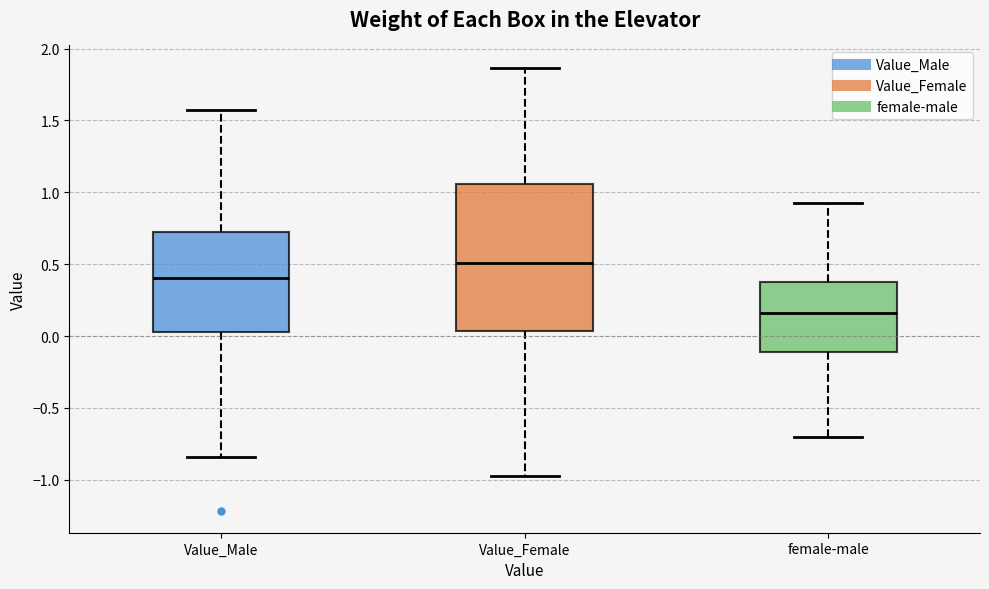

Comparing the boxes themselves (not the whiskers), which one is the tallest?

Value_Female